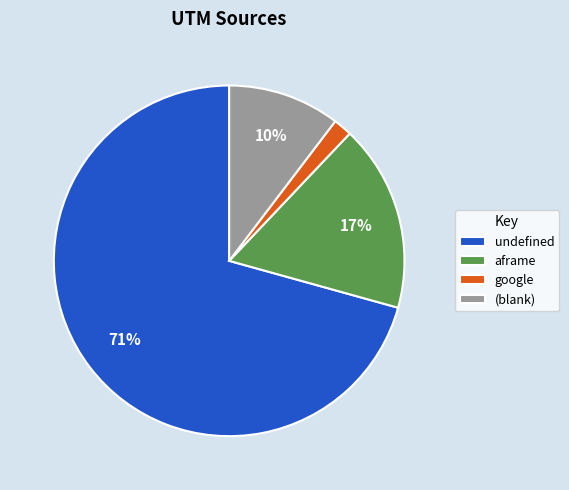

Is it true that undefined is 4% of the pie?

False